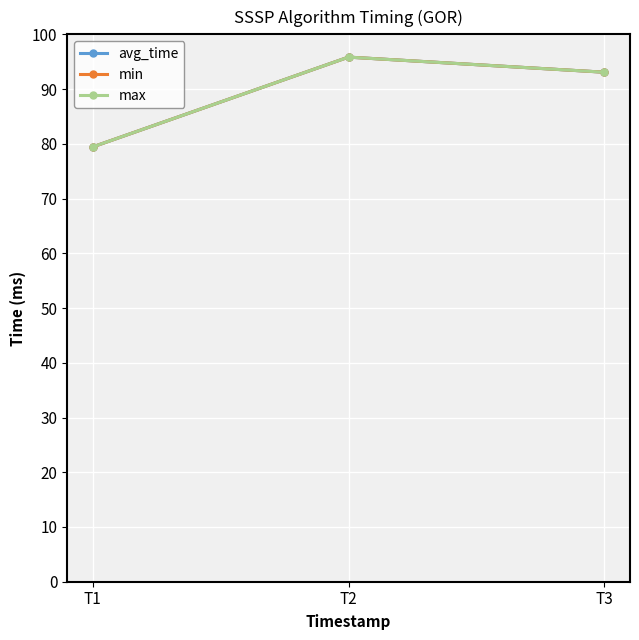

True or false: avg_time has a value of 95.8 at T2.

True